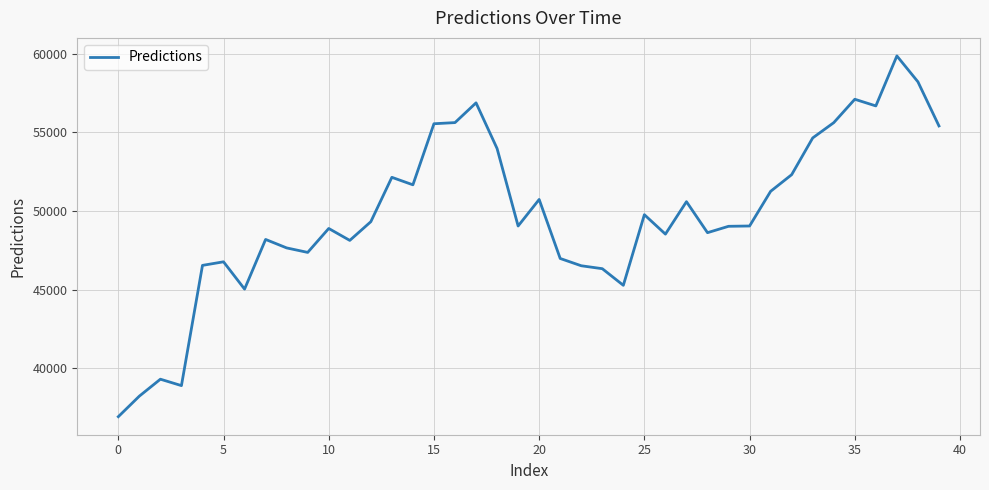

What is the smallest value displayed?

36934.8